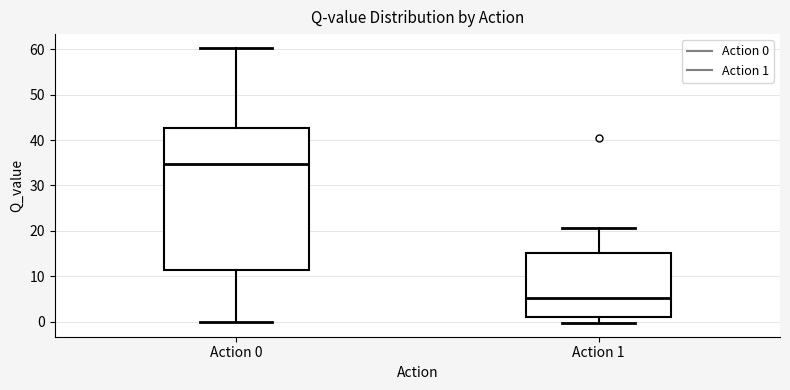

Reading left to right, transcribe this box plot: for each box, give where its median line is, the range the box spans, and where its two whiskers end, as read against the y-axis. The values are not printed on the chart, so give them approximately, as read against the axis.

Action 0: median 35, box 11 to 43, whiskers 0 to 60
Action 1: median 5, box 1 to 15, whiskers 0 to 21